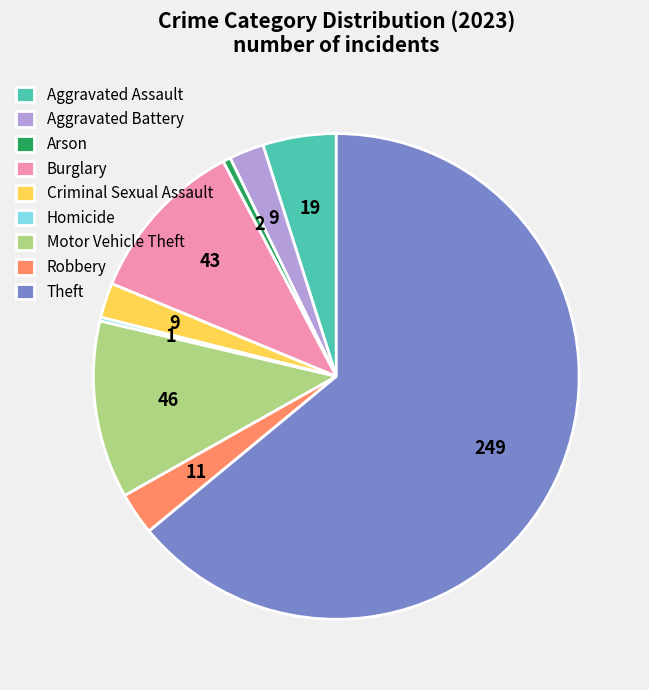

True or false: Arson accounts for 8% of the total.

False